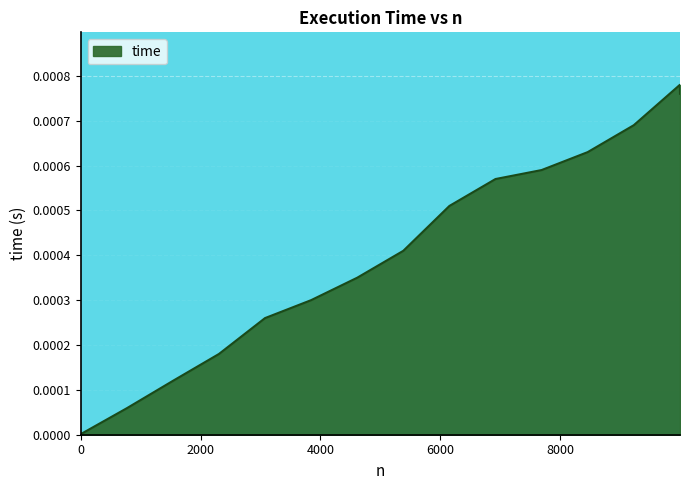

Is this an area chart (filled region under the line)?

Yes